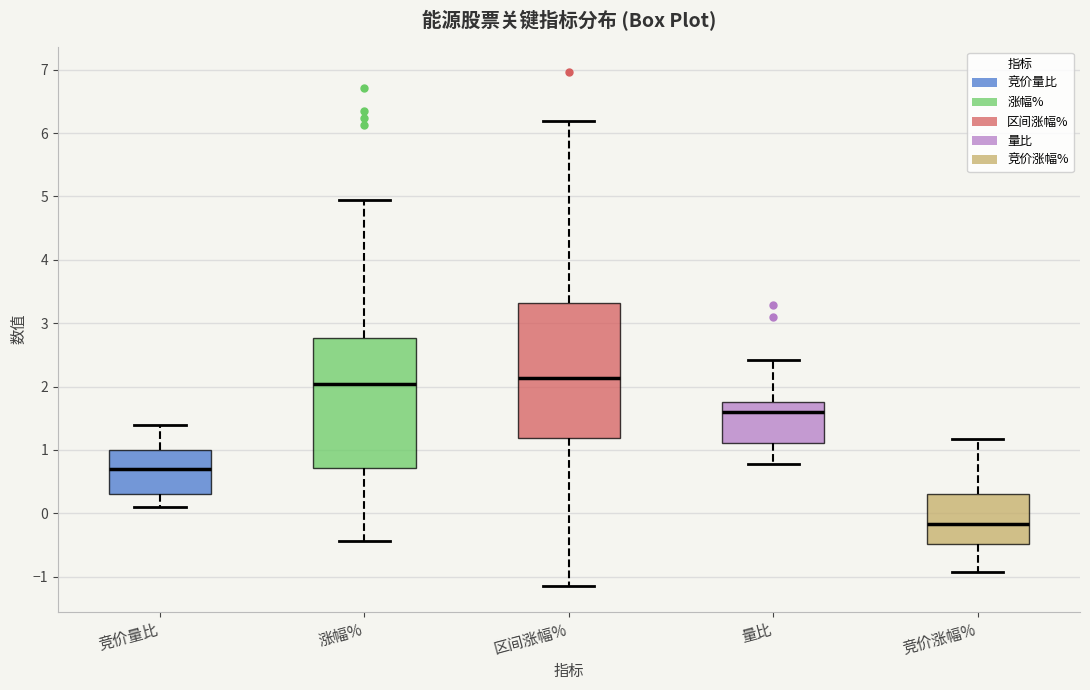

Reading left to right, transcribe this box plot: for each box, give where its median line is, the range the box spans, and where its two whiskers end, as read against the y-axis. The values are not printed on the chart, so give them approximately, as read against the axis.

竞价量比: median 0.7, box 0.3 to 1.0, whiskers 0.1 to 1.4
涨幅%: median 2.0, box 0.7 to 2.8, whiskers -0.4 to 5.0
区间涨幅%: median 2.1, box 1.2 to 3.3, whiskers -1.1 to 6.2
量比: median 1.6, box 1.1 to 1.8, whiskers 0.8 to 2.4
竞价涨幅%: median -0.2, box -0.5 to 0.3, whiskers -0.9 to 1.2